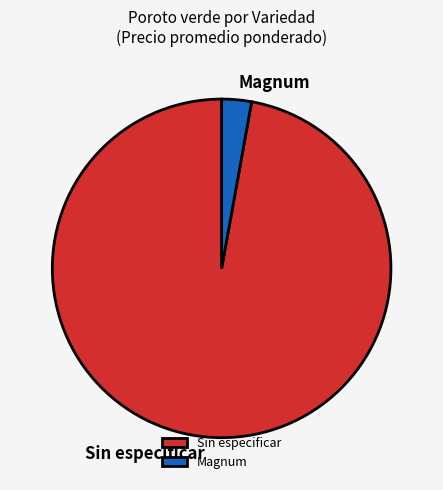

Count the number of slices in the pie.

2